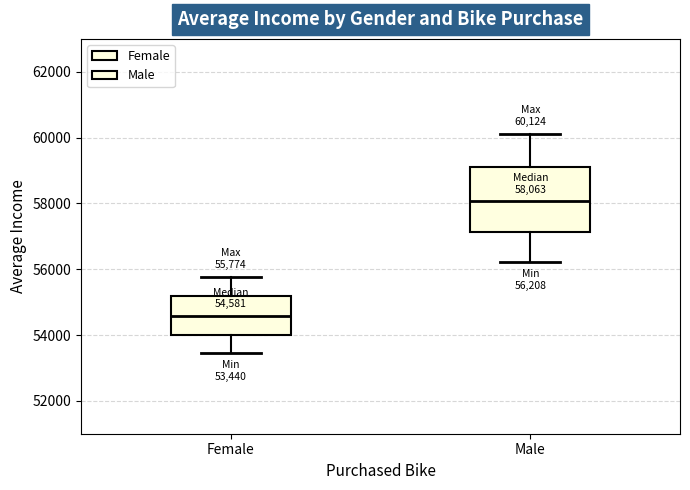

Which box is the tallest, from its lower edge to its upper edge?

Male